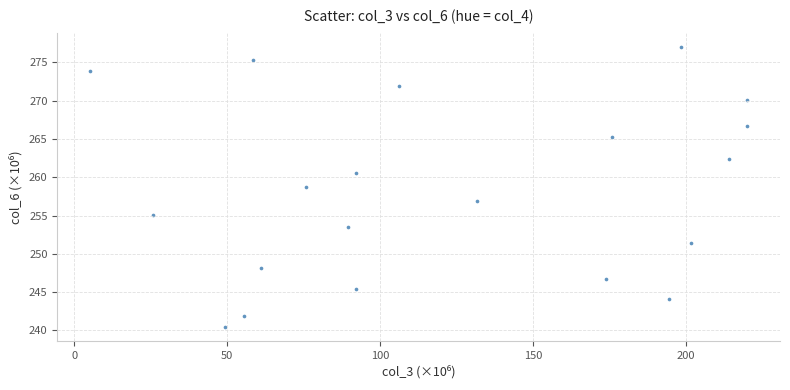

What is the range of Y values (max minus min)?

36.6